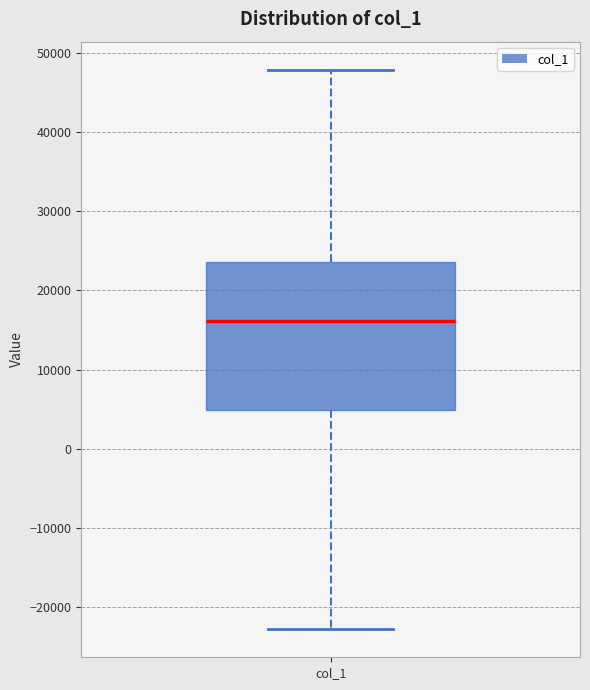

Transcribe this box plot: give where the median line is, the range the box spans, and where the two whiskers end, as read against the y-axis. The values are not printed on the chart, so give them approximately, as read against the axis.

median 16000, box 5000 to 24000, whiskers -23000 to 48000